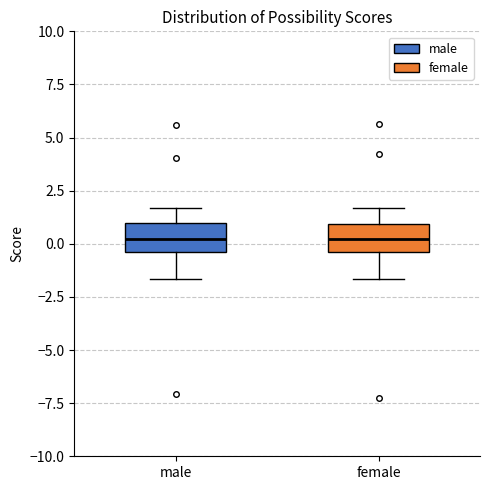

Reading left to right, transcribe this box plot: for each box, give where its median line is, the range the box spans, and where its two whiskers end, as read against the y-axis. The values are not printed on the chart, so give them approximately, as read against the axis.

male: median 0.0, box -0.5 to 1.0, whiskers -1.5 to 1.5
female: median 0.0, box -0.5 to 1.0, whiskers -1.5 to 1.5